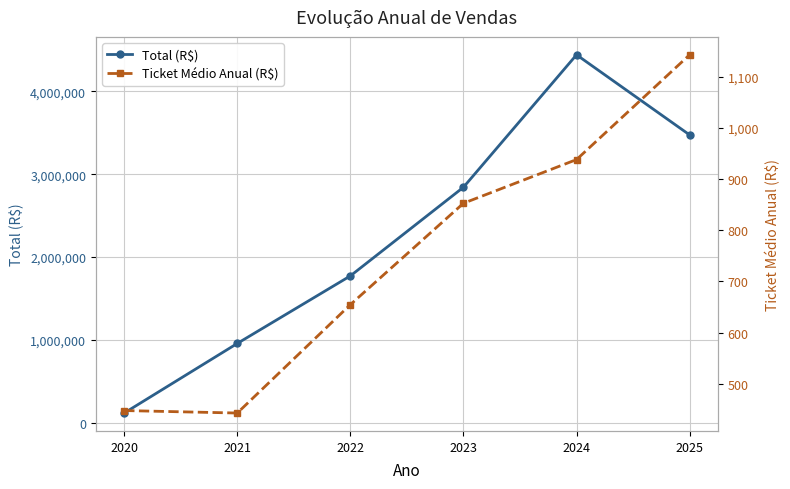

Rank the series by their maximum value, from lowest to highest.

Ticket Médio Anual (R$), Total (R$)